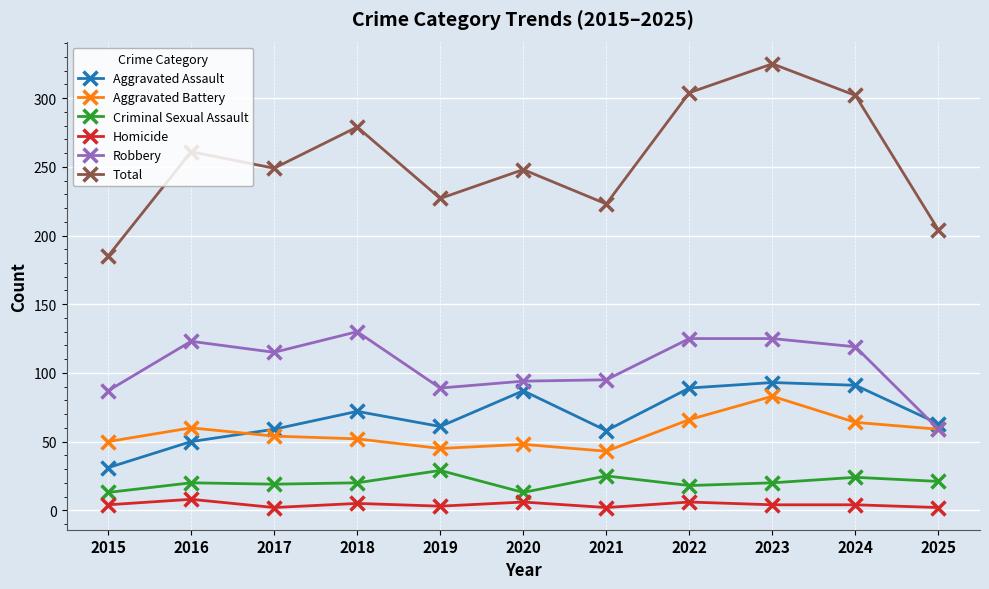

True or false: Aggravated Battery and Homicide cross at least once.

False